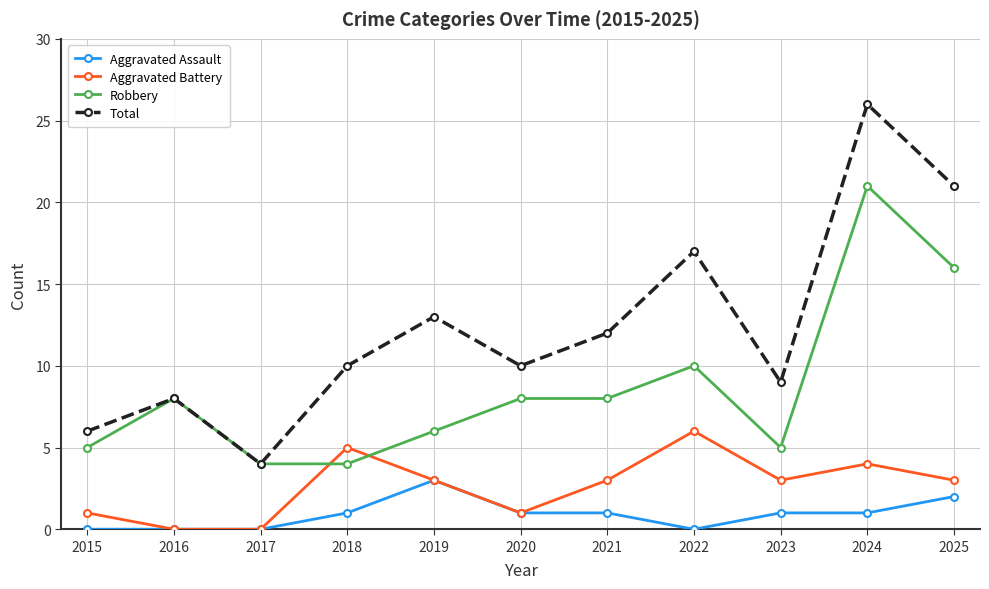

The value of Robbery at 2017 is 6. True or false?

False